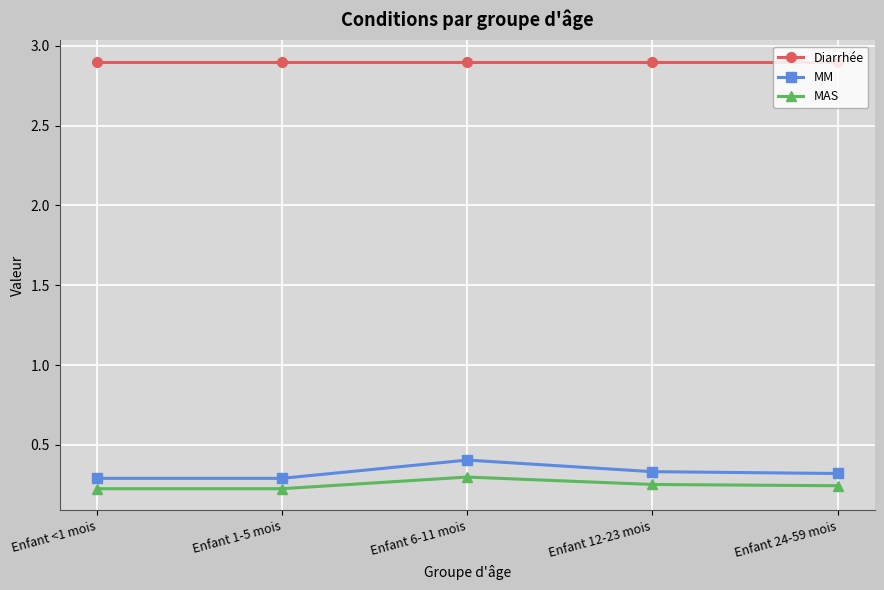

What is the total value across all series at Enfant 6-11 mois?

3.6